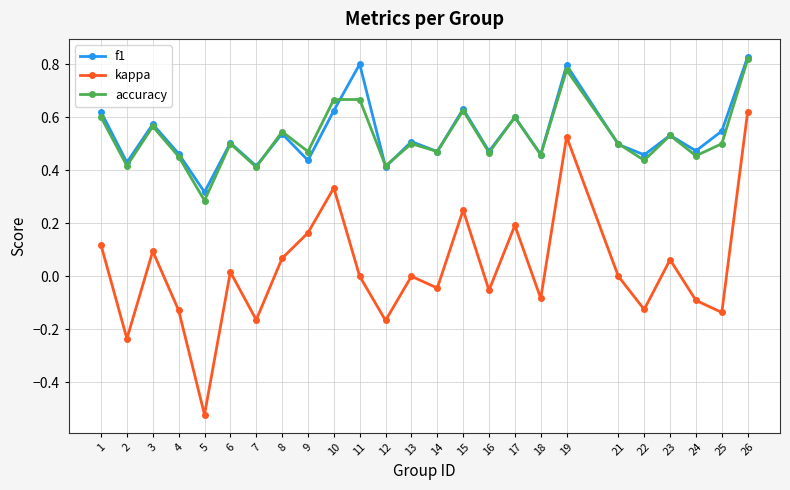

How many series are shown in this chart?

3